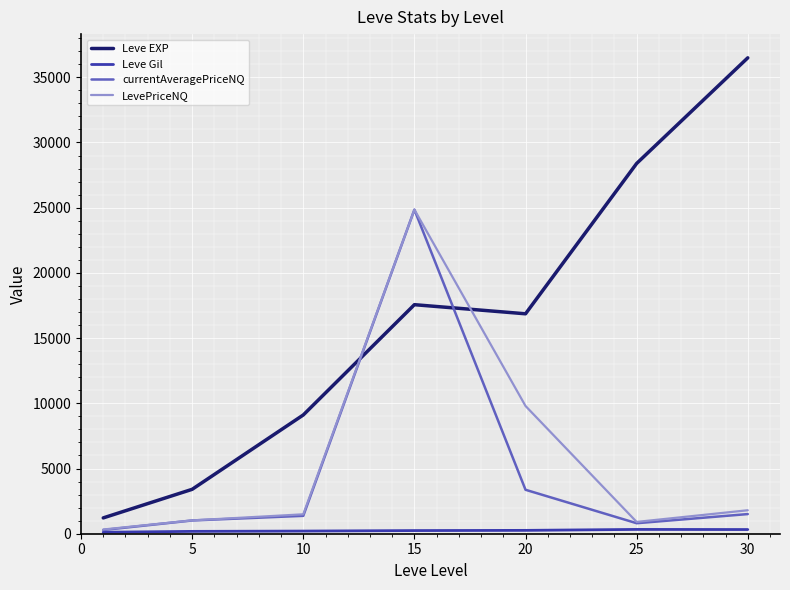

What is the greatest value displayed?

36492.5